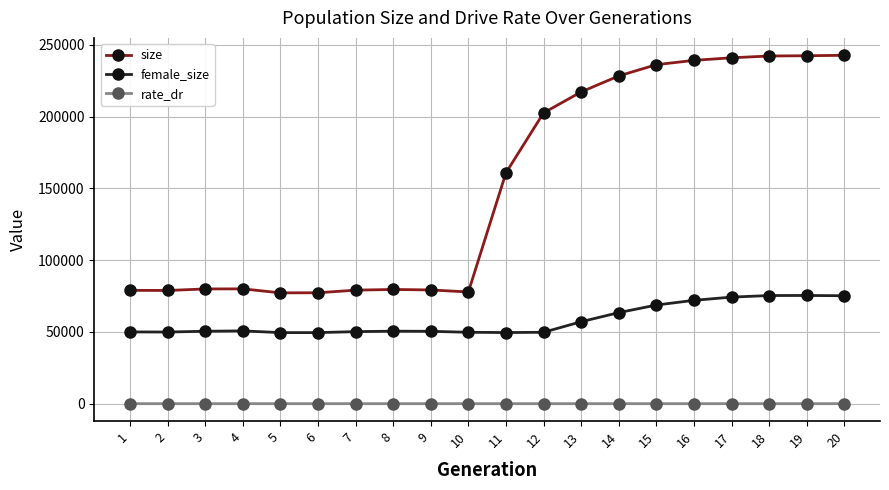

True or false: size and female_size cross at least once.

False